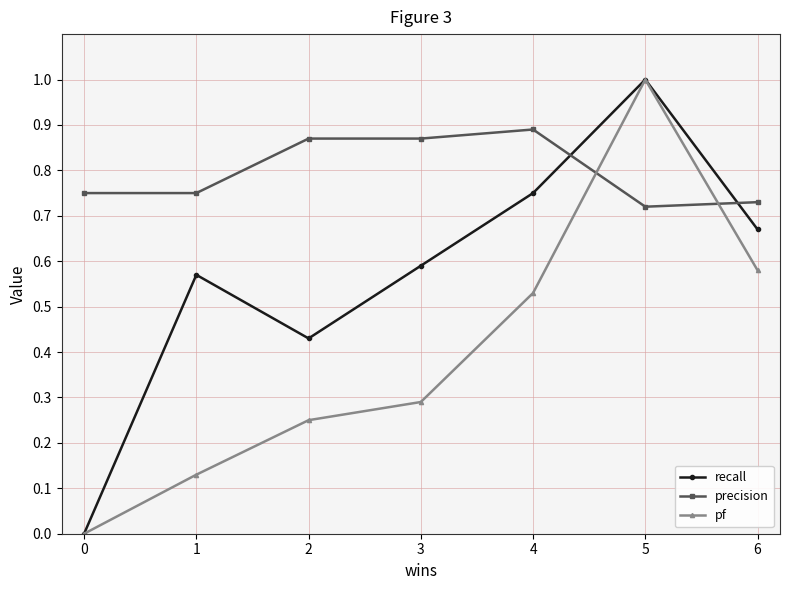

List the series in order of their overall mean, lowest first.

pf, recall, precision